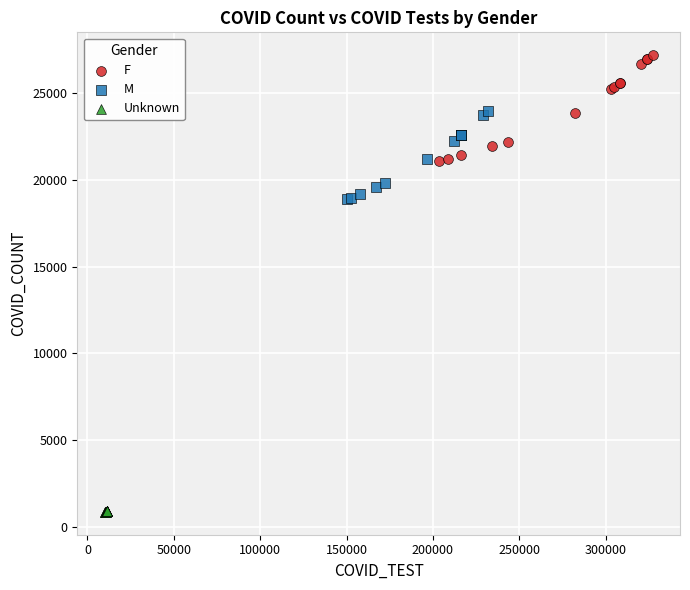

Which series has the largest Y range (max minus min)?

F